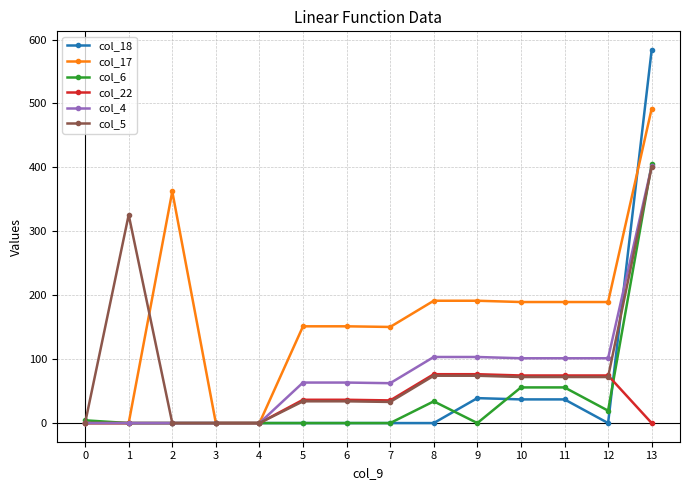

What are all the series names shown in the legend?

col_18, col_17, col_6, col_22, col_4, col_5